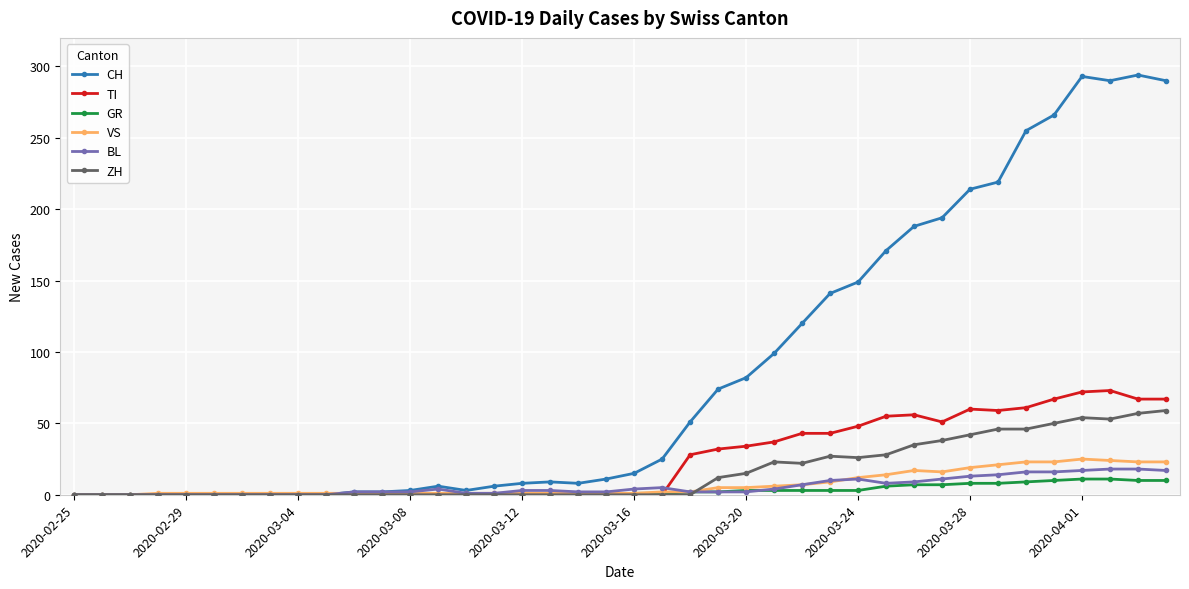

At how many categories does at least one series exceed 182?

10